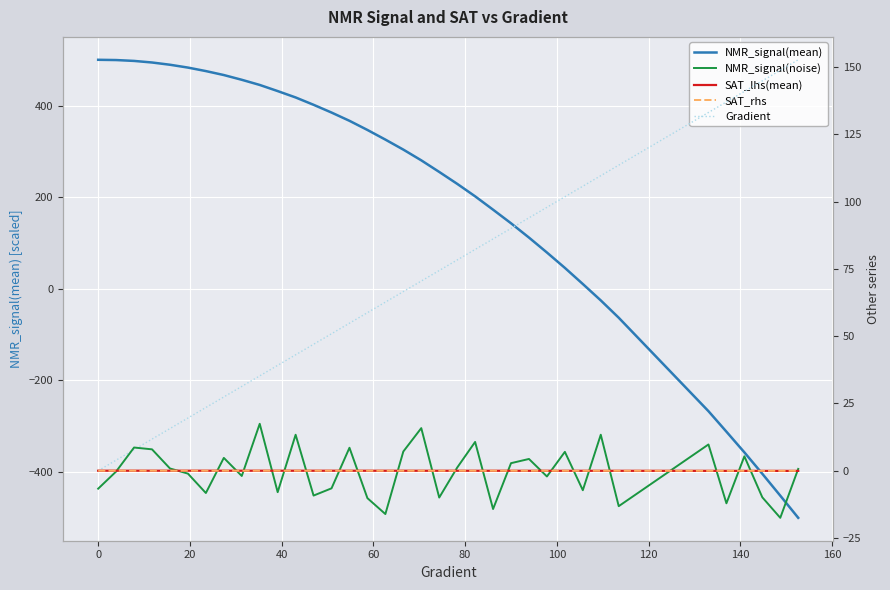

What is the maximum value for NMR_signal(mean)?

500.0